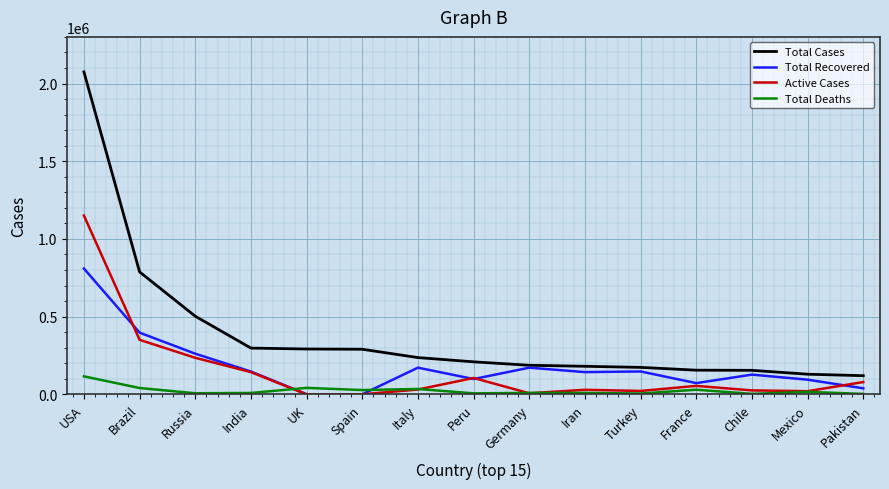

Which series has the largest total across all categories?

Total Cases